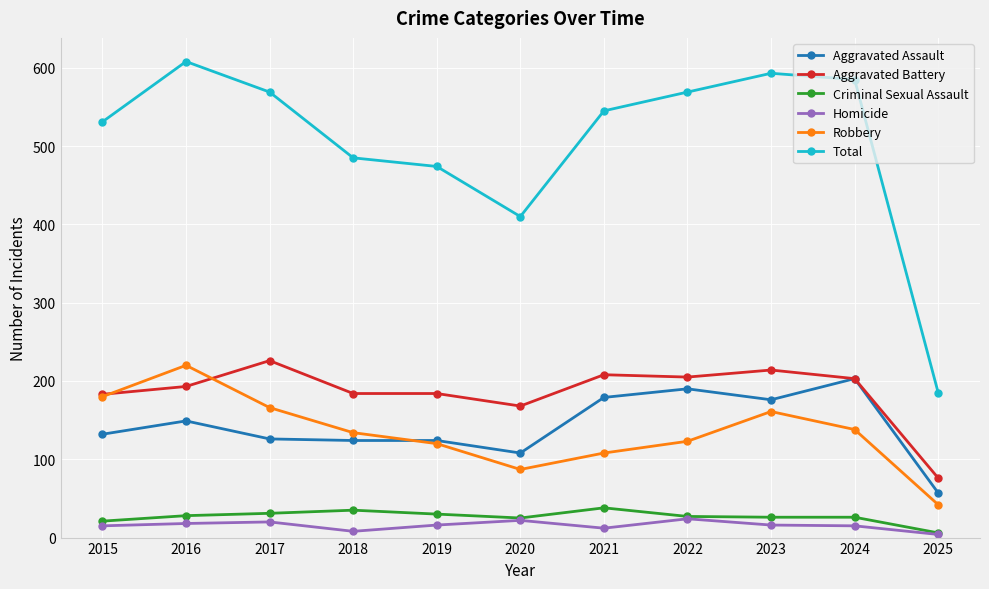

What is the spread (max minus min) of values at 2017?

549